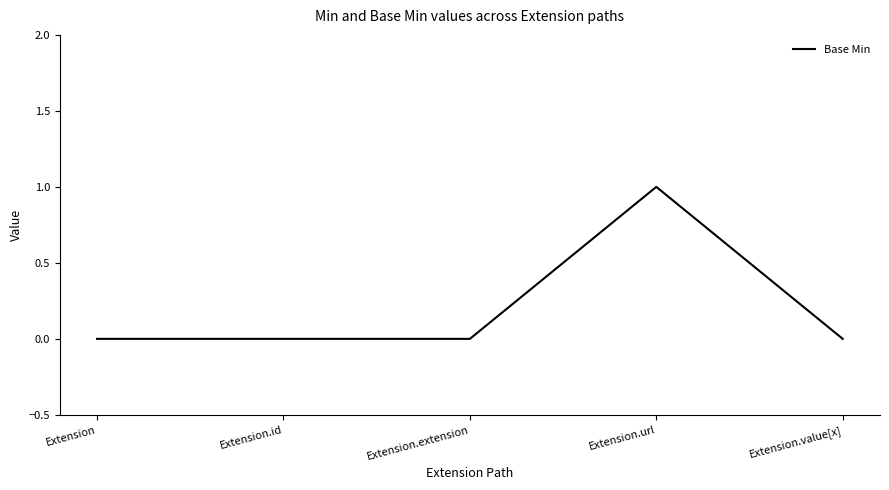

Which label corresponds to the largest value in the chart?

Extension.url